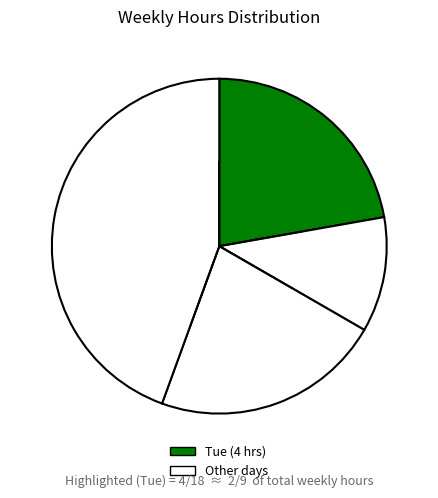

Count the number of slices in the pie.

5